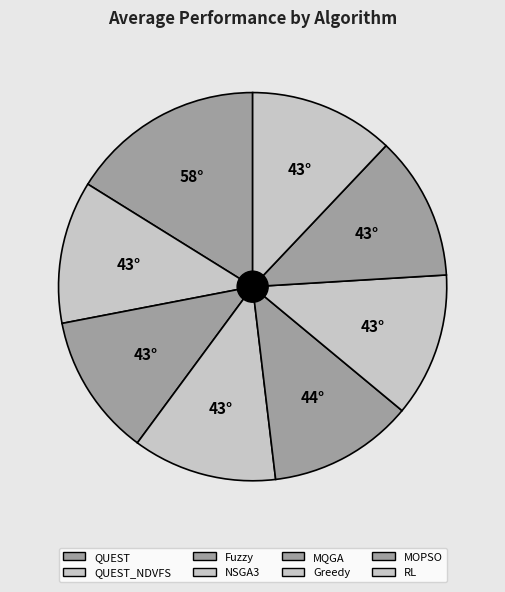

What is the largest slice in the pie chart?

QUEST